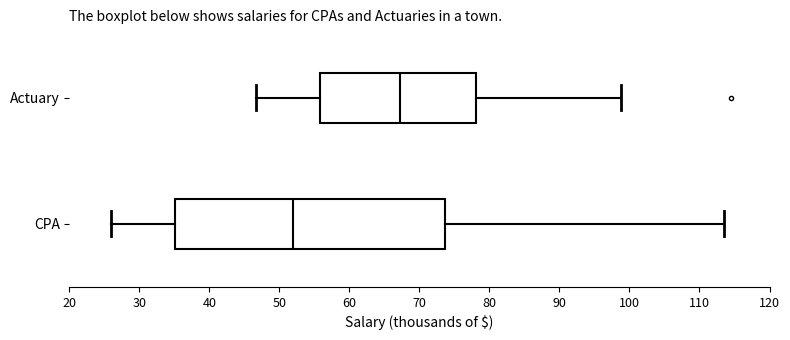

Where does the median line of the box for CPA sit on the x-axis? The values are not printed on the chart, so give them approximately, as read against the axis.

52